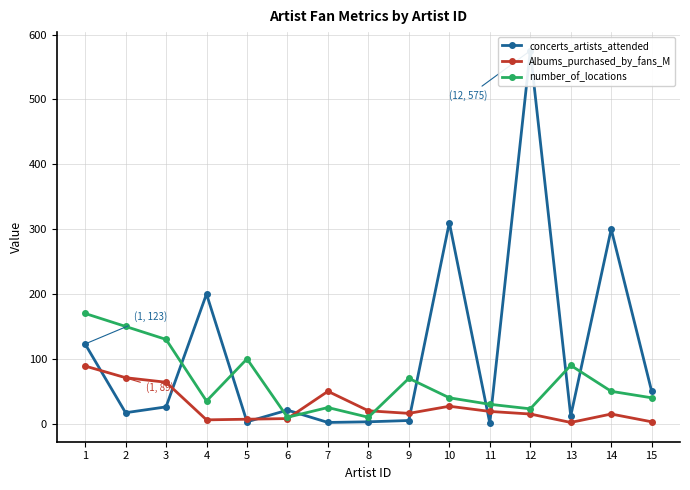

What are all the series names shown in the legend?

concerts_artists_attended, Albums_purchased_by_fans_M, number_of_locations